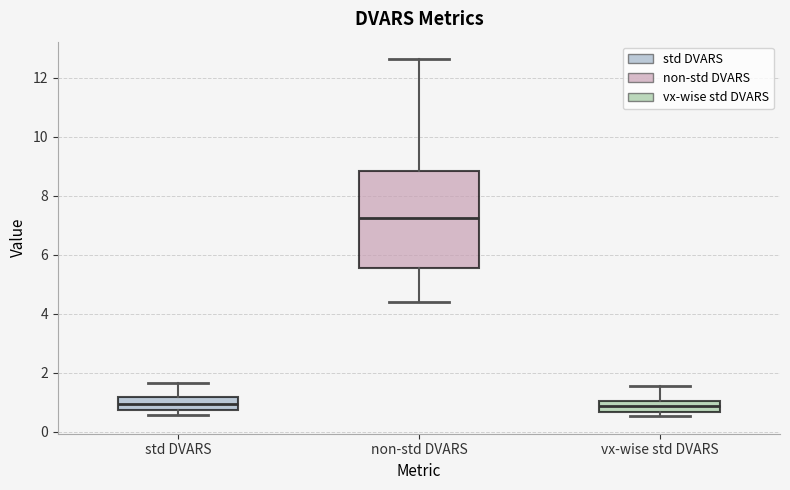

Where does the median line of the box for vx-wise std DVARS sit on the y-axis? The values are not printed on the chart, so give them approximately, as read against the axis.

0.8